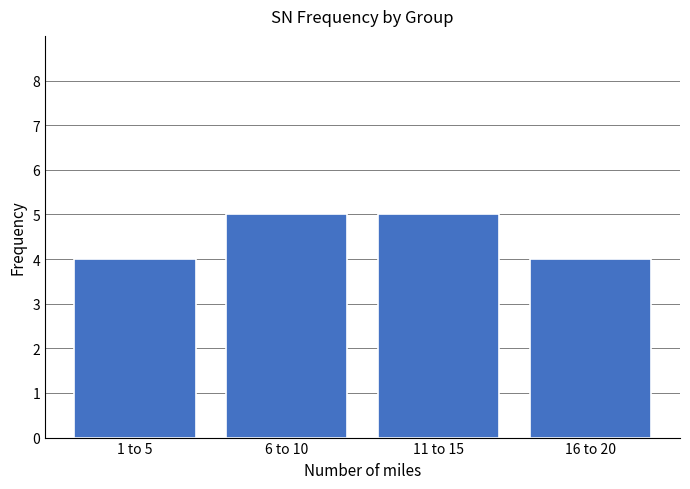

Reading right to left, transcribe all the data shown in this chart.

4	5	5	4